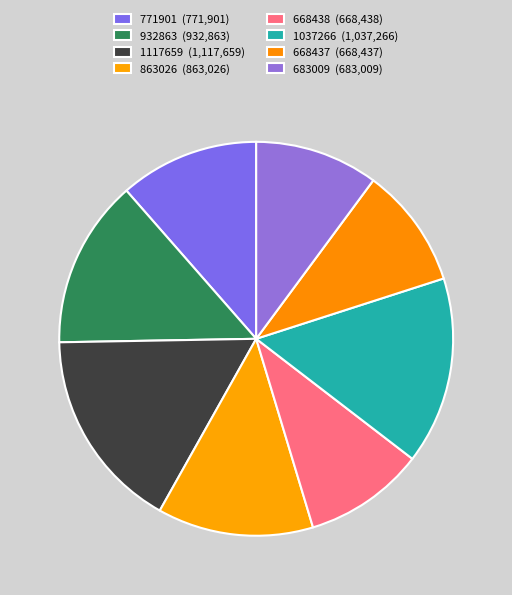

Which has a higher value, 1037266 or 771901?

1037266